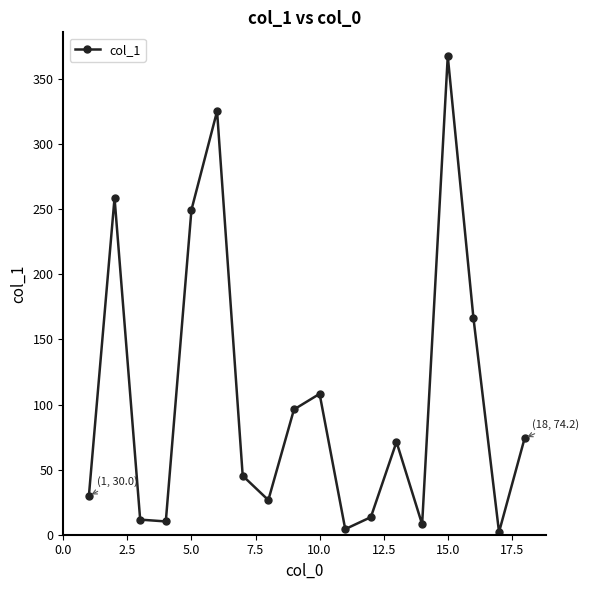

How many interior local valleys (lower than both neighbors) does the data have?

5